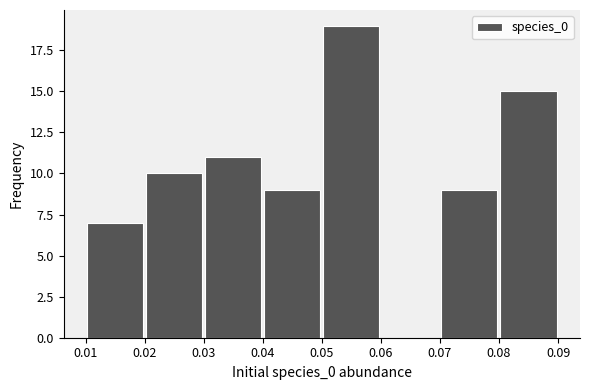

Over which range of the x-axis is the bar tallest?

0.05 to 0.06